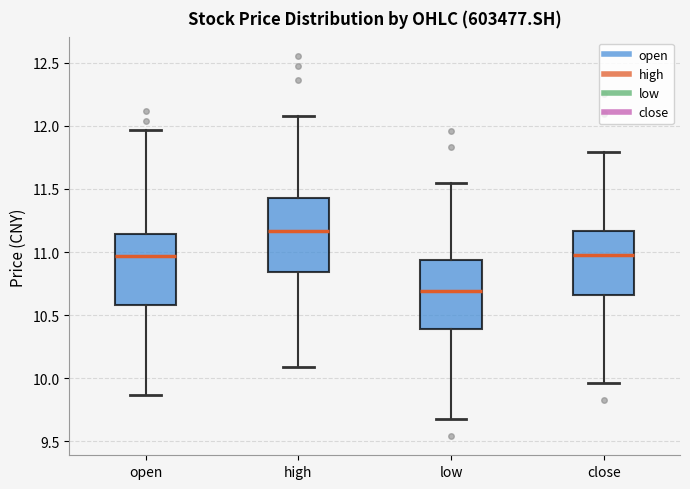

Reading left to right, read every box against the y-axis: the position of its median line, the range the box covers, and the ends of its whiskers. The values are not printed on the chart, so give them approximately, as read against the axis.

open: median 10.95, box 10.60 to 11.15, whiskers 9.85 to 11.95
high: median 11.15, box 10.85 to 11.45, whiskers 10.10 to 12.10
low: median 10.70, box 10.40 to 10.95, whiskers 9.70 to 11.55
close: median 11.00, box 10.65 to 11.15, whiskers 9.95 to 11.80